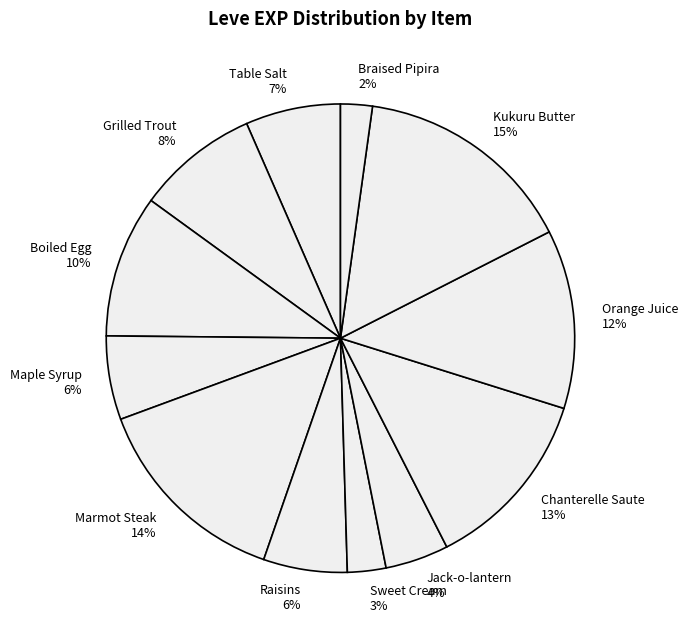

How many slices are in this pie chart?

12